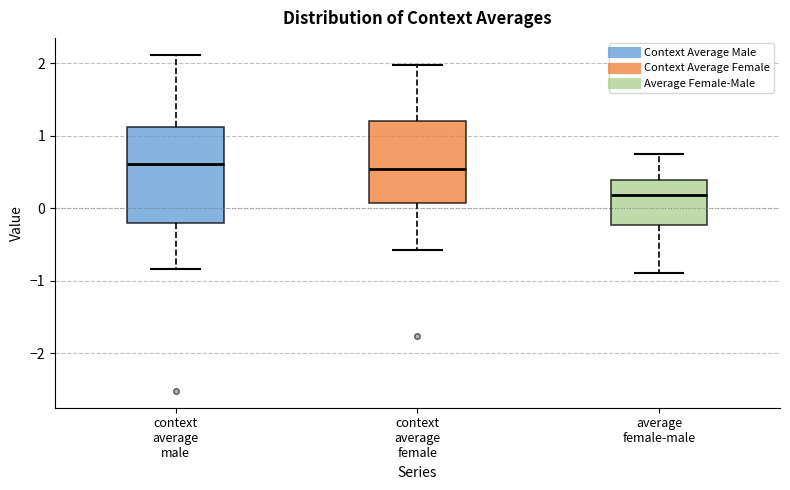

Reading left to right, transcribe this box plot: for each box, give where its median line is, the range the box spans, and where its two whiskers end, as read against the y-axis. The values are not printed on the chart, so give them approximately, as read against the axis.

context average male: median 0.6, box -0.2 to 1.1, whiskers -0.8 to 2.1
context average female: median 0.5, box 0.1 to 1.2, whiskers -0.6 to 2.0
average female-male: median 0.2, box -0.2 to 0.4, whiskers -0.9 to 0.8